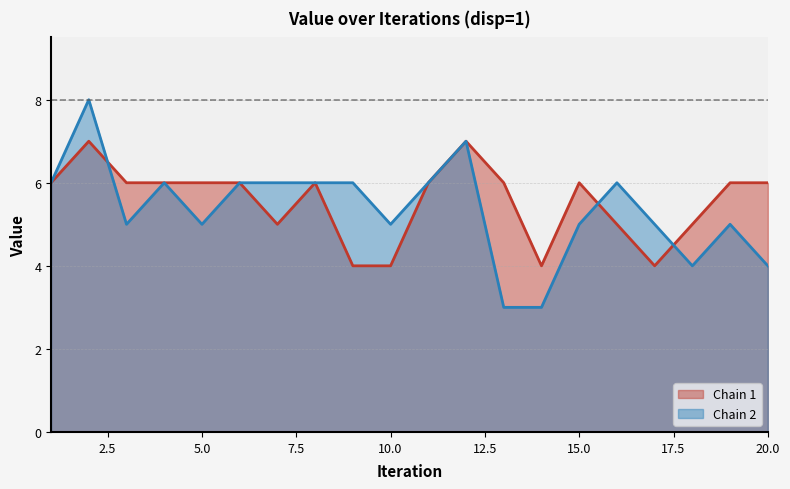

How many distinct data groups are displayed?

2